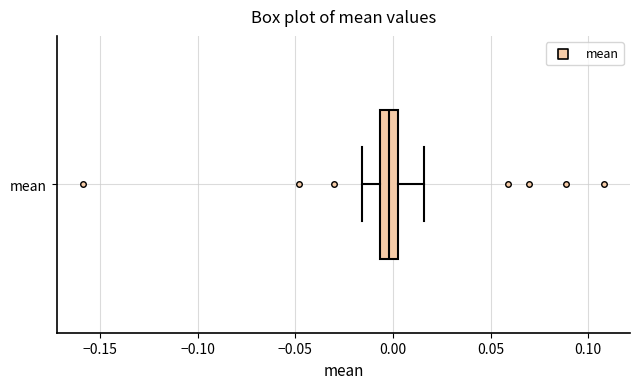

Read this box plot against the x-axis: the position of the median line, the range covered by the box, and the ends of both whiskers. The values are not printed on the chart, so give them approximately, as read against the axis.

median 0.000, box -0.005 to 0.005, whiskers -0.015 to 0.015